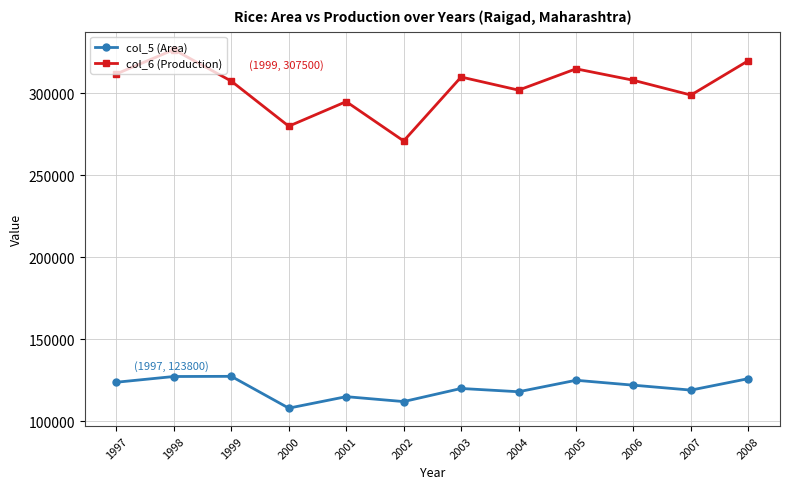

True or false: col_6 (Production) has a value of 451227 at 2008.

False